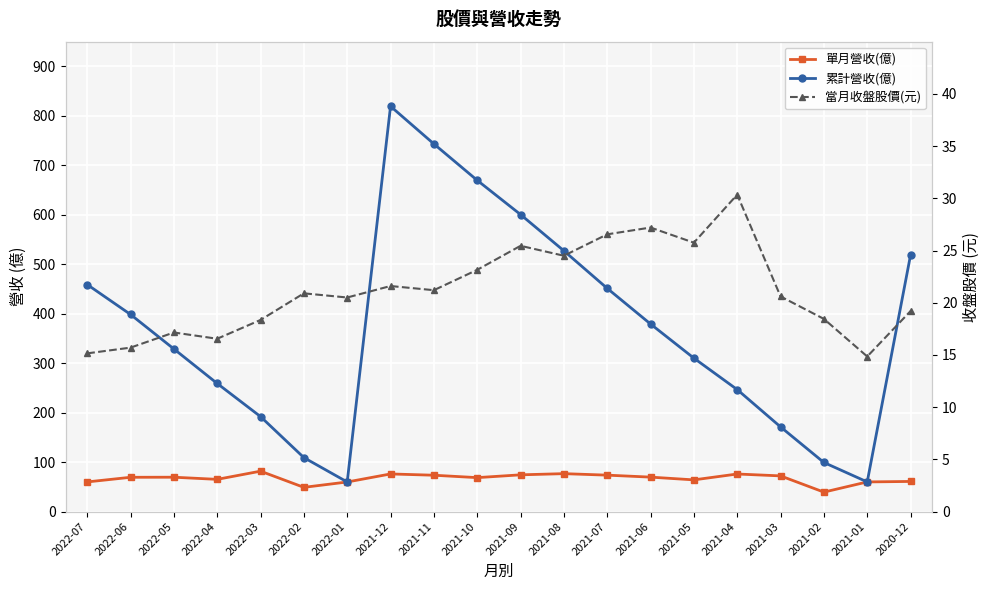

How many values in the 當月收盤股價(元) series exceed 20?

12